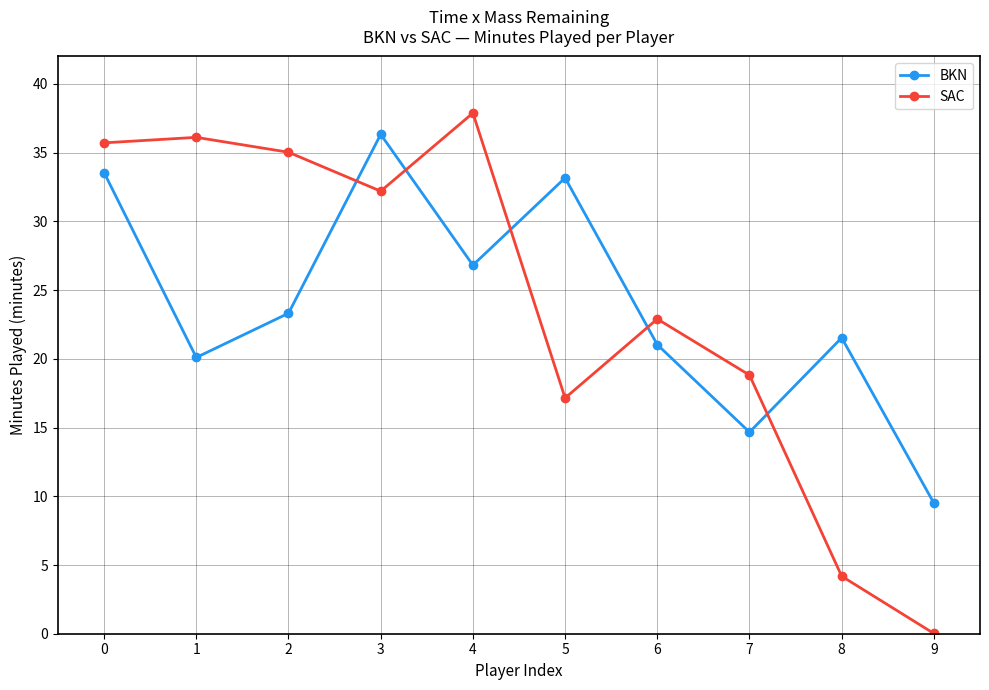

List the series in order of their peak value, lowest first.

BKN, SAC